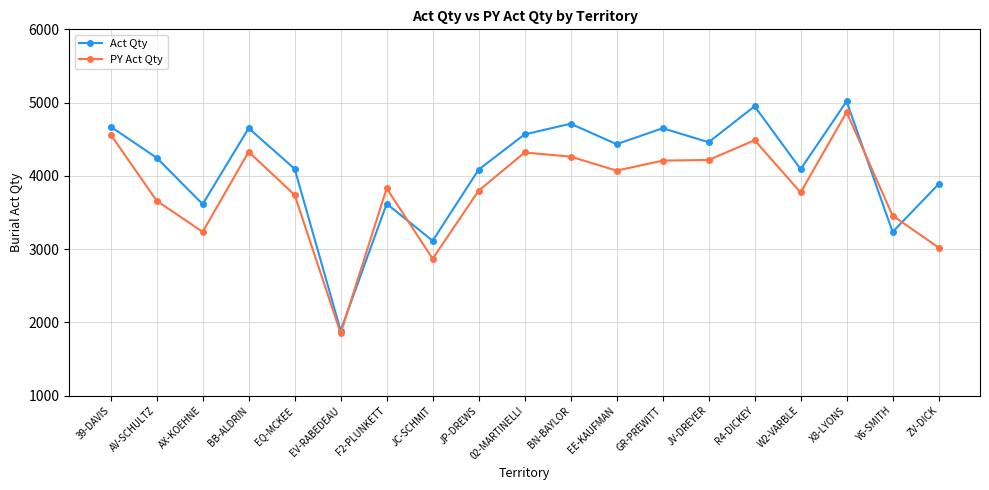

How many lines are shown in the chart?

2